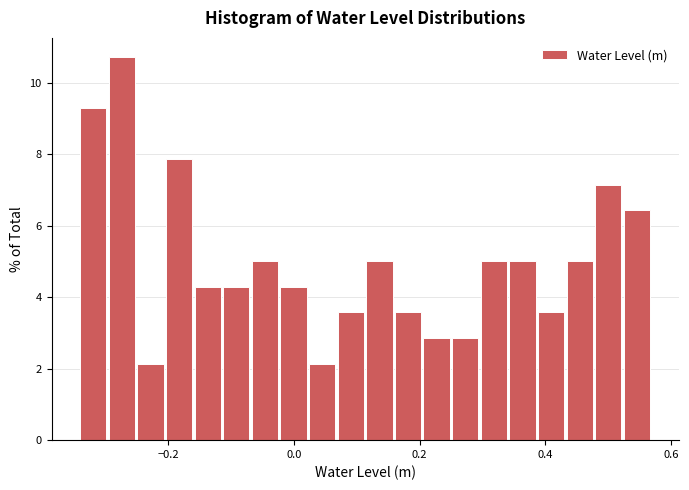

Read against the x-axis, roughly where is the centre of the tallest bar?

-0.28